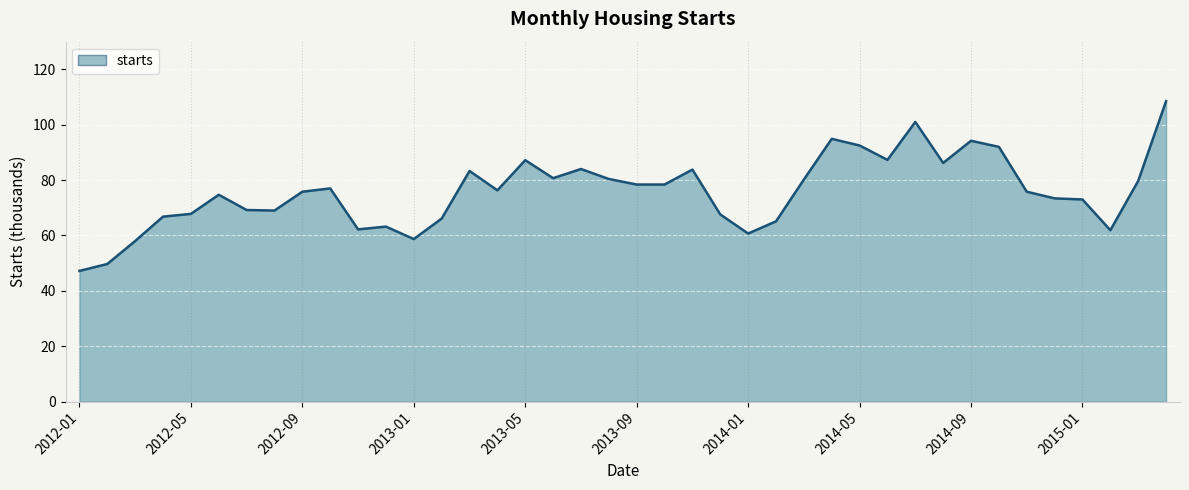

What is the difference between the maximum and minimum values?

61.3